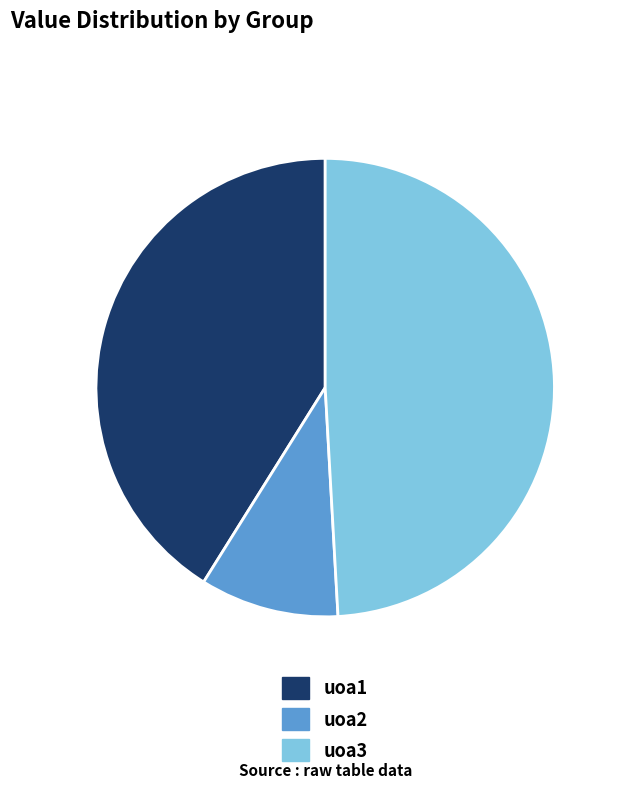

The uoa3 slice represents 49% of the pie. True or false?

True